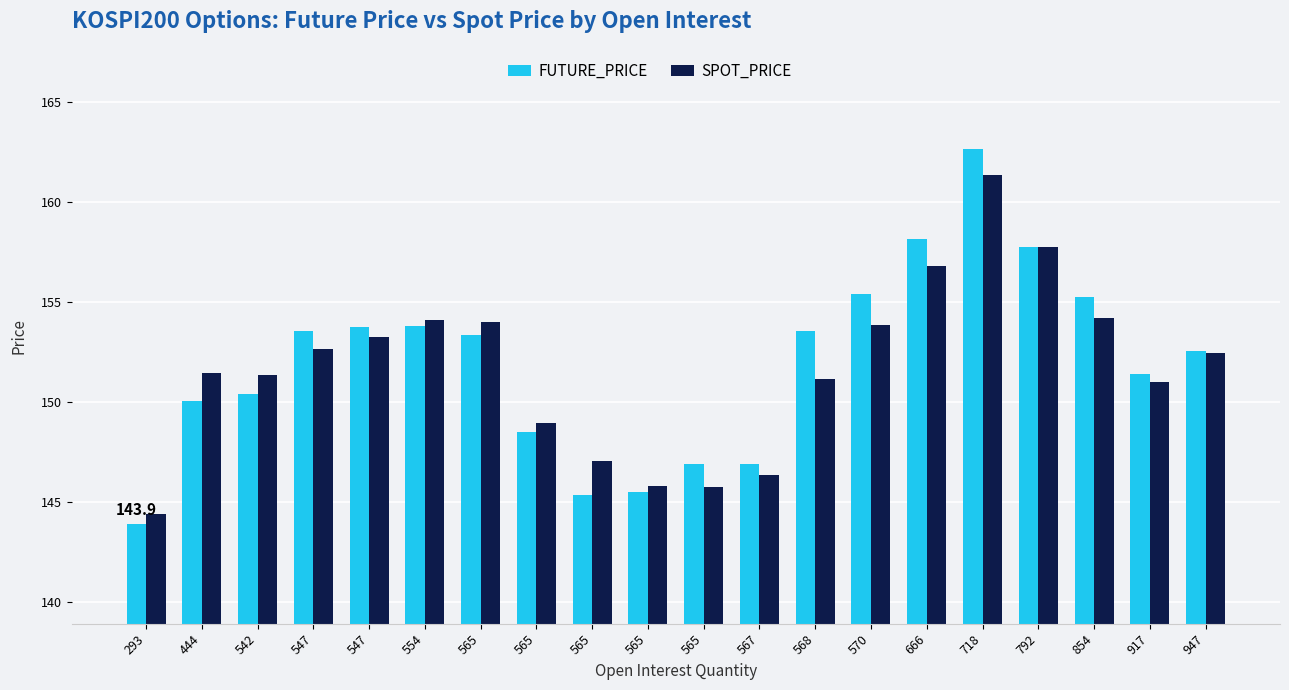

What are all the series names shown in the legend?

FUTURE_PRICE, SPOT_PRICE